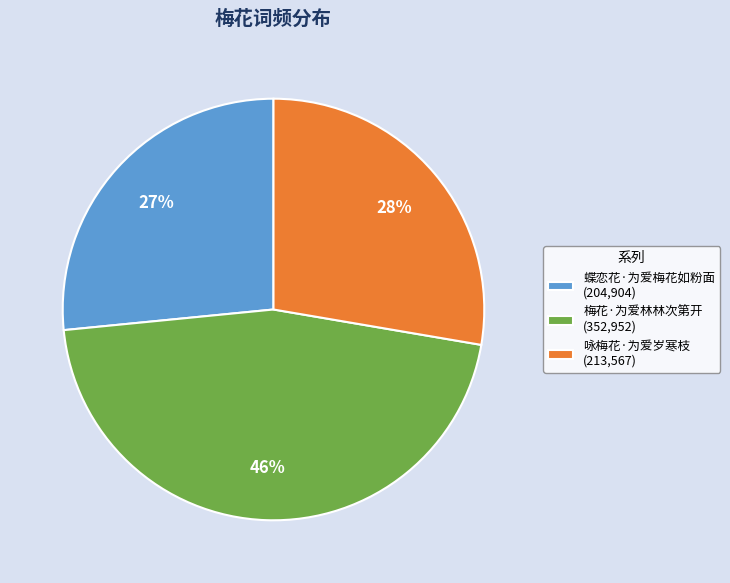

Count the number of slices in the pie.

3